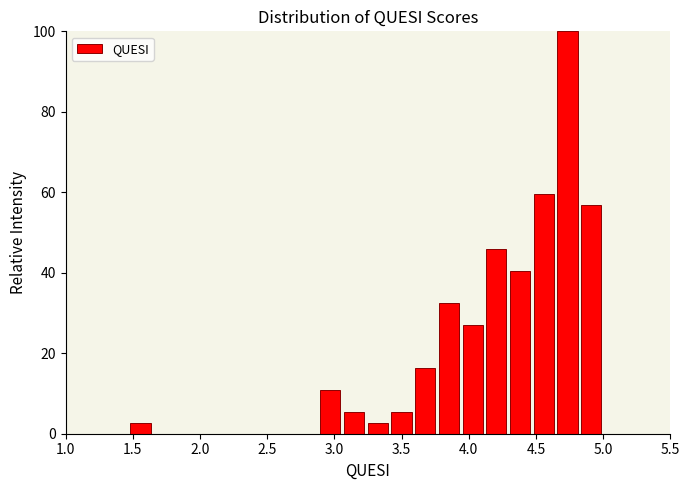

Around what value on the x-axis is the tallest bar? Give the approximate position of its centre, as read against the axis.

4.75